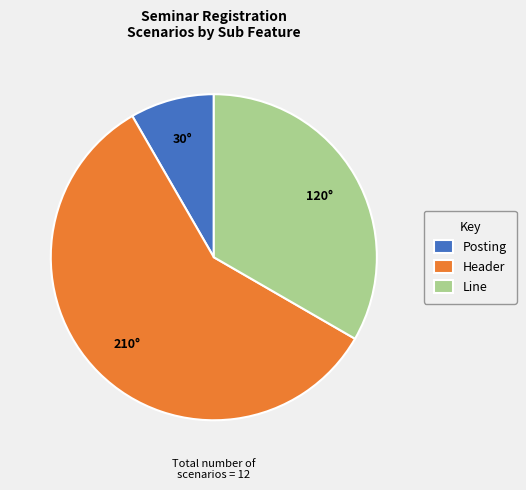

Combined, do Line and Header account for over 50%?

Yes